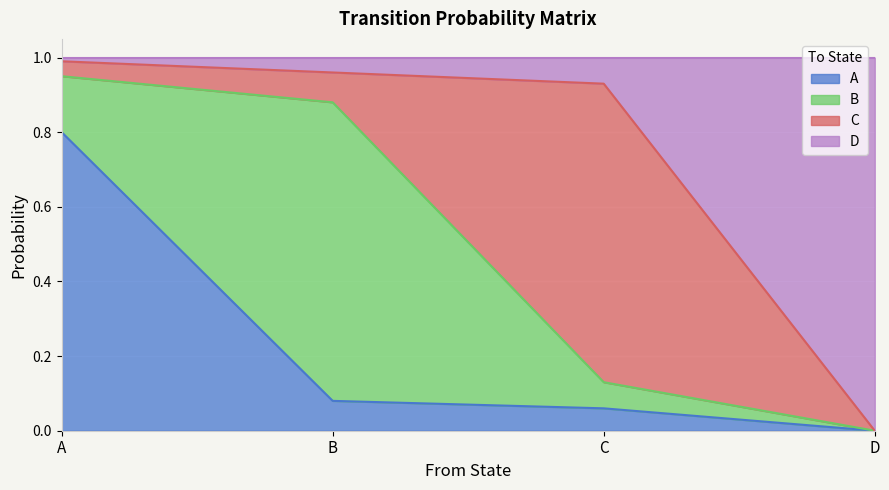

The A series shows 0.1 at C. True or false?

True